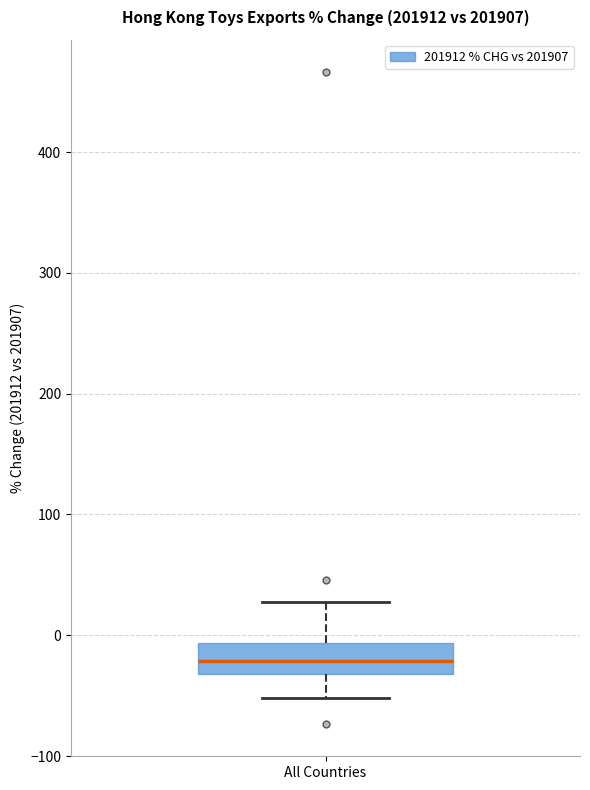

Read this box plot against the y-axis: the position of the median line, the range covered by the box, and the ends of both whiskers. The values are not printed on the chart, so give them approximately, as read against the axis.

median -20, box -30 to -10, whiskers -50 to 30